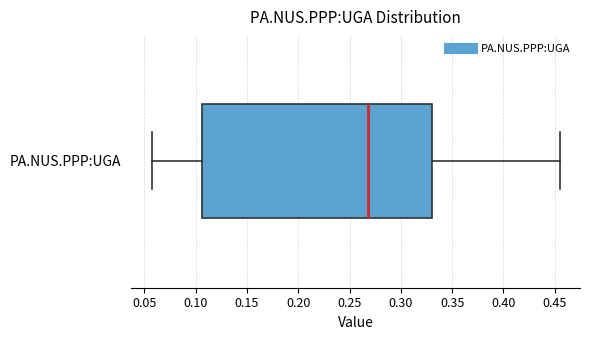

Read this box plot against the x-axis: the position of the median line, the range covered by the box, and the ends of both whiskers. The values are not printed on the chart, so give them approximately, as read against the axis.

median 0.270, box 0.105 to 0.330, whiskers 0.055 to 0.455